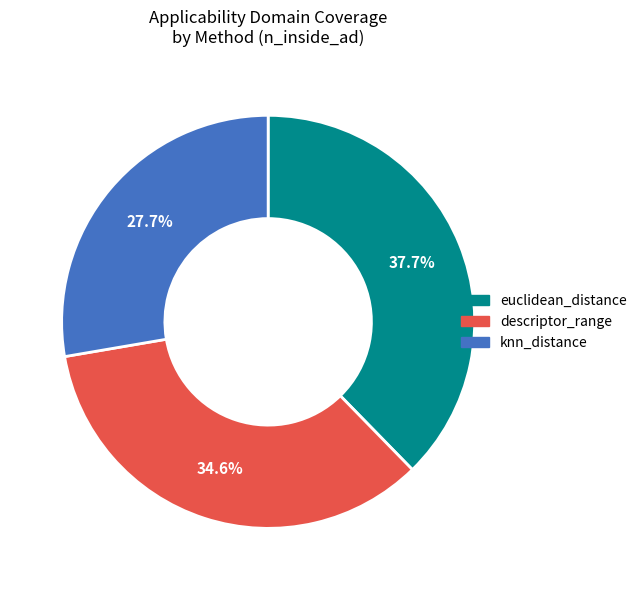

Approximately how many times larger is the value at descriptor_range compared to euclidean_distance?

0.9